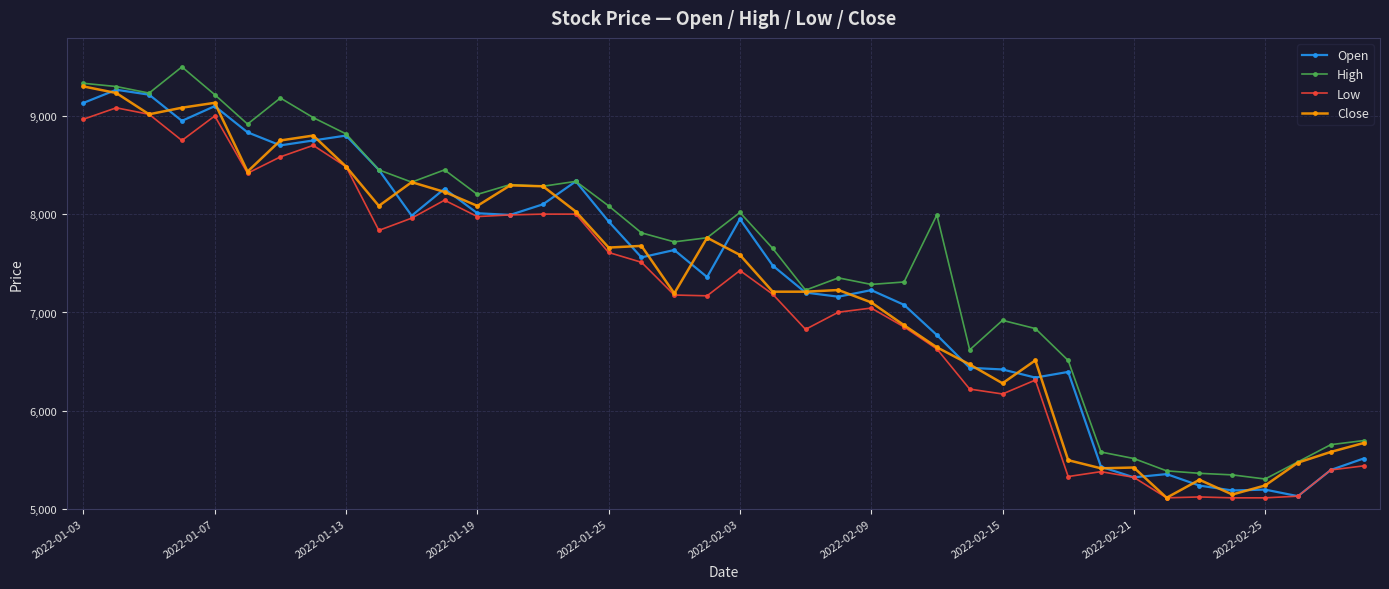

True or false: High and Low intersect in this chart.

False